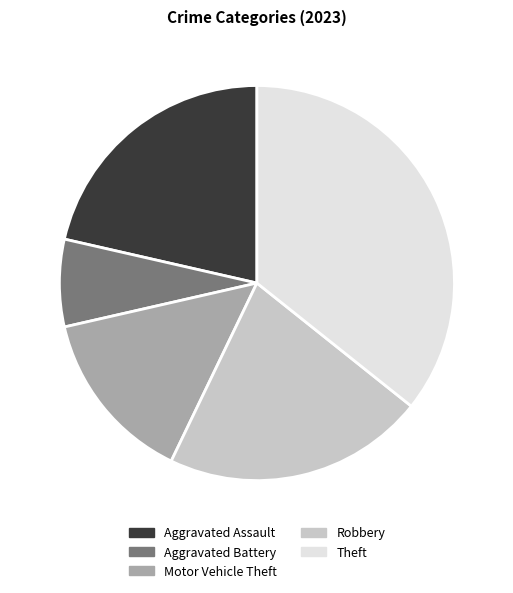

What is the smallest slice in the pie chart?

Aggravated Battery